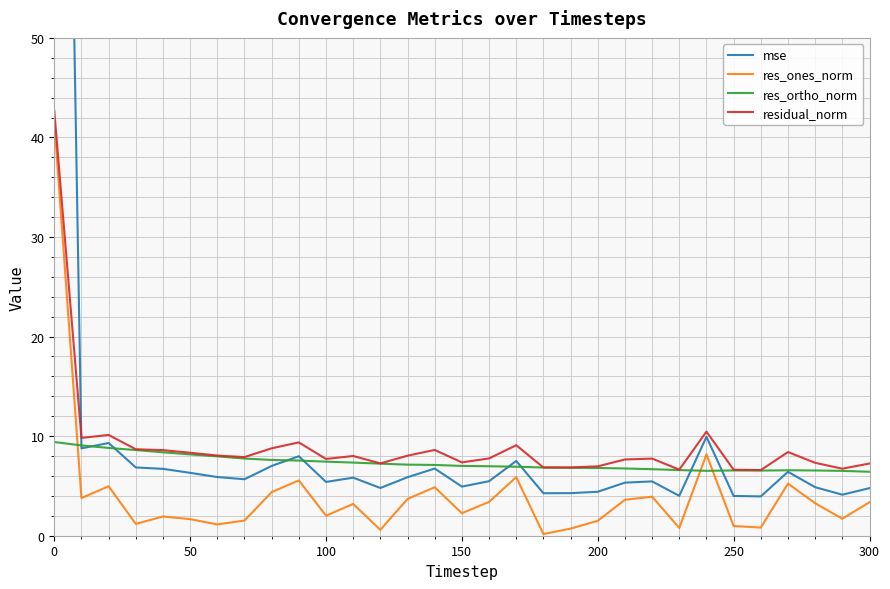

What are all the series names shown in the legend?

mse, res_ones_norm, res_ortho_norm, residual_norm